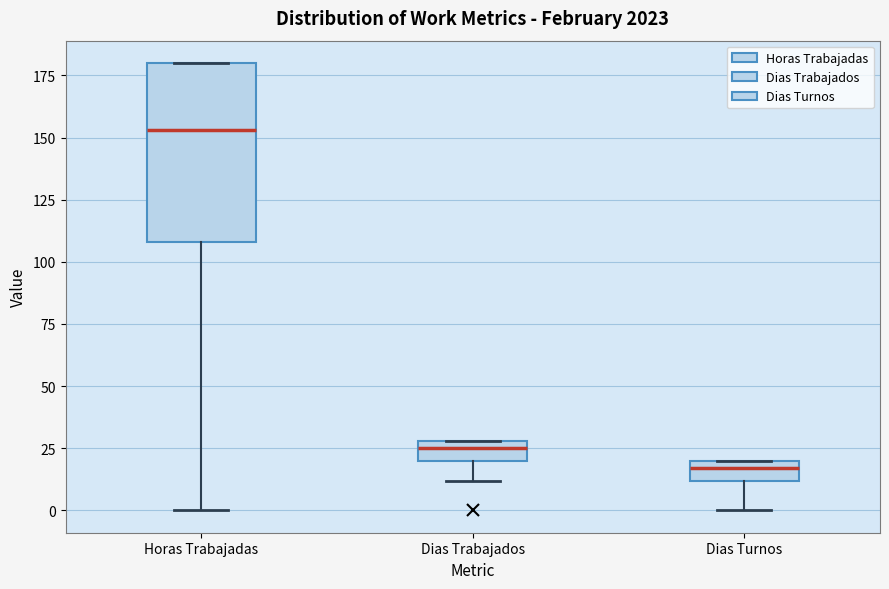

Which box's median line is the lowest?

Dias Turnos